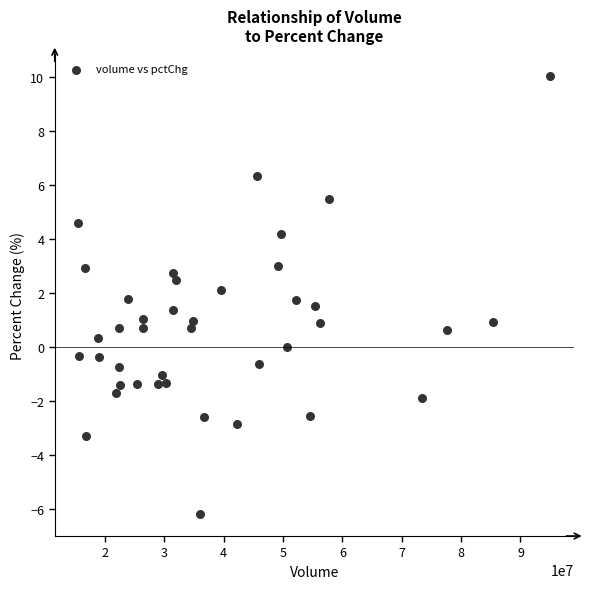

What is the range of Y values (max minus min)?

16.2